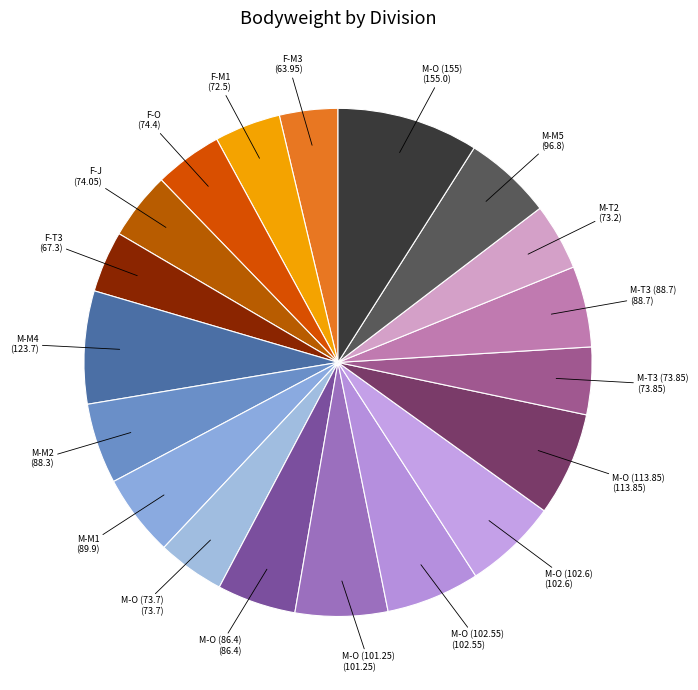

How many segments does this pie chart have?

19